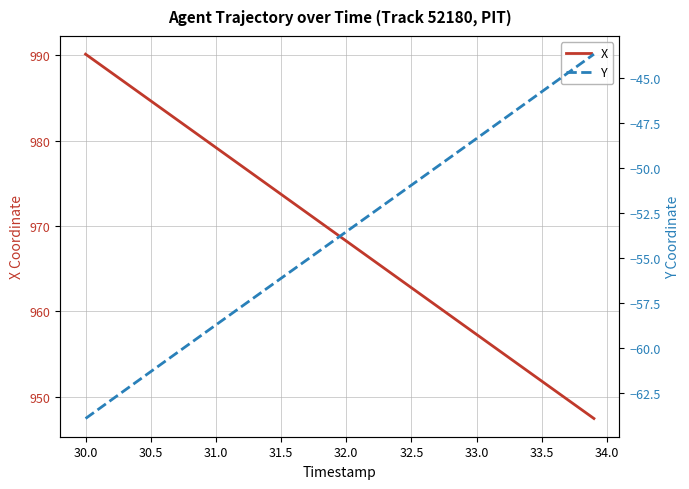

At which label does X reach its peak?

30.0